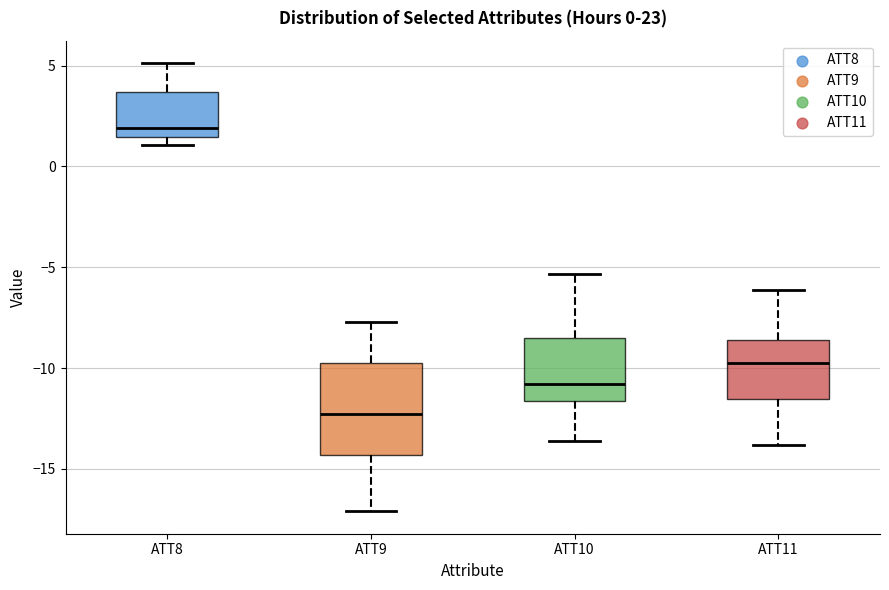

Where does the upper whisker of the box for ATT9 end on the y-axis? The values are not printed on the chart, so give them approximately, as read against the axis.

-7.5